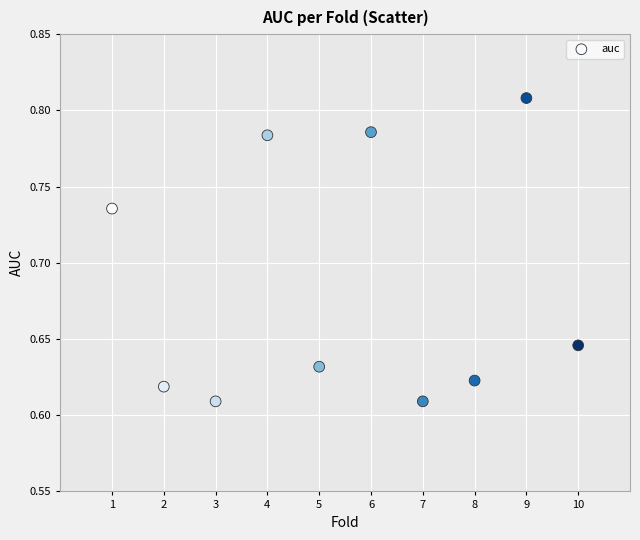

What is the range of X values (max minus min)?

9.0